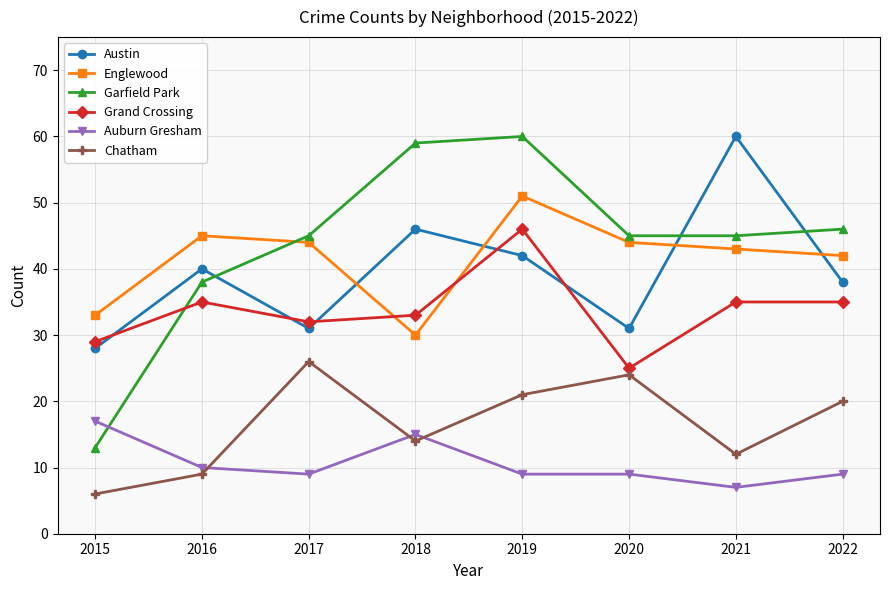

Reading left to right, transcribe all the data shown in this chart.

Austin: 2015=28	2016=40	2017=31	2018=46	2019=42	2020=31	2021=60	2022=38
Englewood: 2015=33	2016=45	2017=44	2018=30	2019=51	2020=44	2021=43	2022=42
Garfield Park: 2015=13	2016=38	2017=45	2018=59	2019=60	2020=45	2021=45	2022=46
Grand Crossing: 2015=29	2016=35	2017=32	2018=33	2019=46	2020=25	2021=35	2022=35
Auburn Gresham: 2015=17	2016=10	2017=9	2018=15	2019=9	2020=9	2021=7	2022=9
Chatham: 2015=6	2016=9	2017=26	2018=14	2019=21	2020=24	2021=12	2022=20